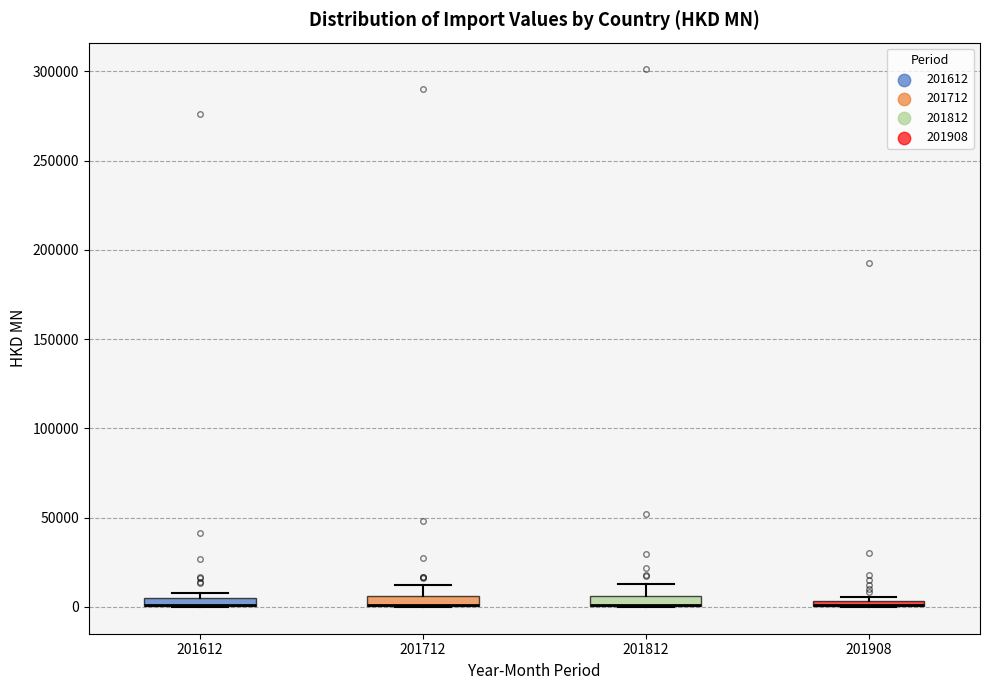

Where is the upper edge of the box at x = 201612 on the y-axis? The values are not printed on the chart, so give them approximately, as read against the axis.

5000